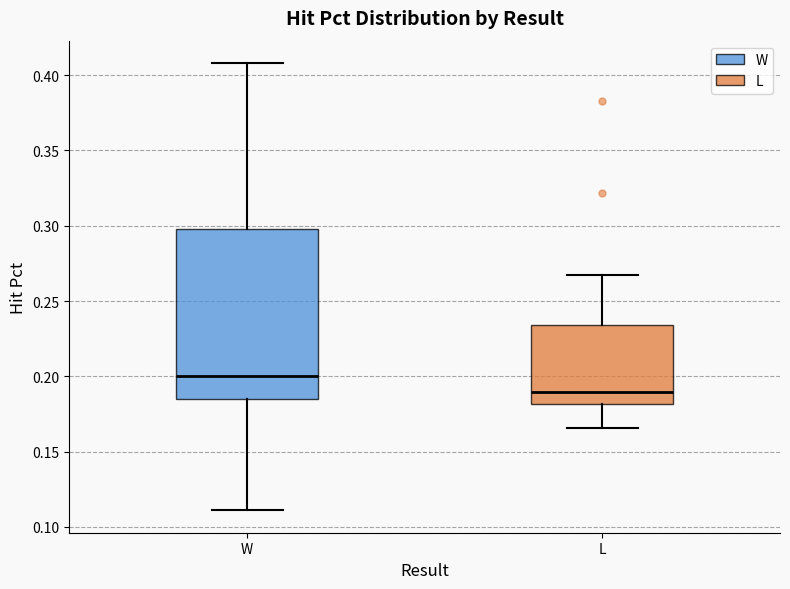

Which box is the tallest, from its lower edge to its upper edge?

W